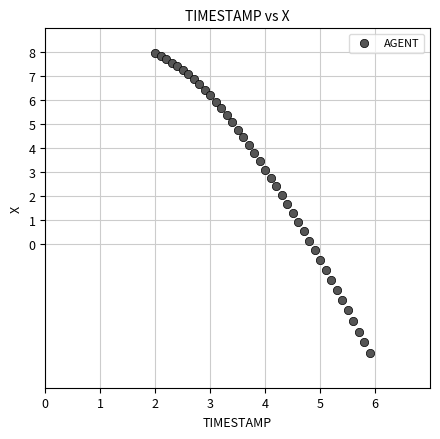

What is the range of X values (max minus min)?

3.9